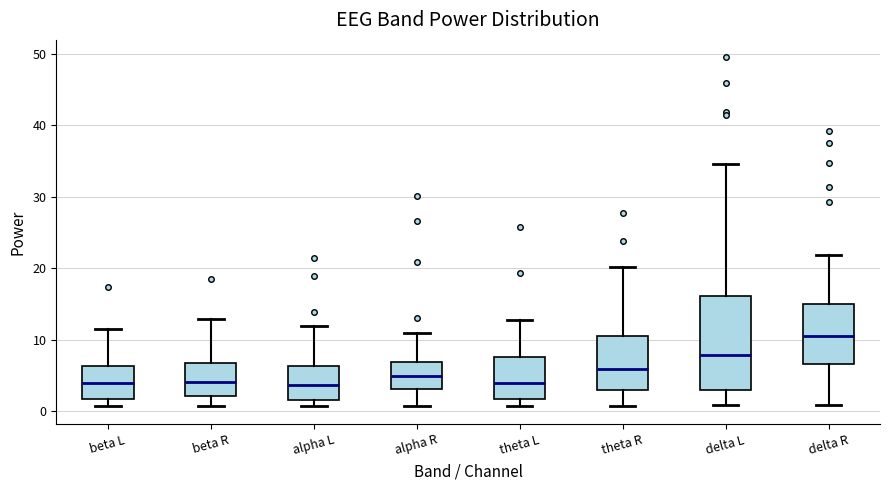

Reading left to right, transcribe this box plot: for each box, give where its median line is, the range the box spans, and where its two whiskers end, as read against the y-axis. The values are not printed on the chart, so give them approximately, as read against the axis.

beta L: median 4, box 2 to 6, whiskers 1 to 12
beta R: median 4, box 2 to 7, whiskers 1 to 13
alpha L: median 4, box 2 to 6, whiskers 1 to 12
alpha R: median 5, box 3 to 7, whiskers 1 to 11
theta L: median 4, box 2 to 8, whiskers 1 to 13
theta R: median 6, box 3 to 11, whiskers 1 to 20
delta L: median 8, box 3 to 16, whiskers 1 to 35
delta R: median 11, box 7 to 15, whiskers 1 to 22